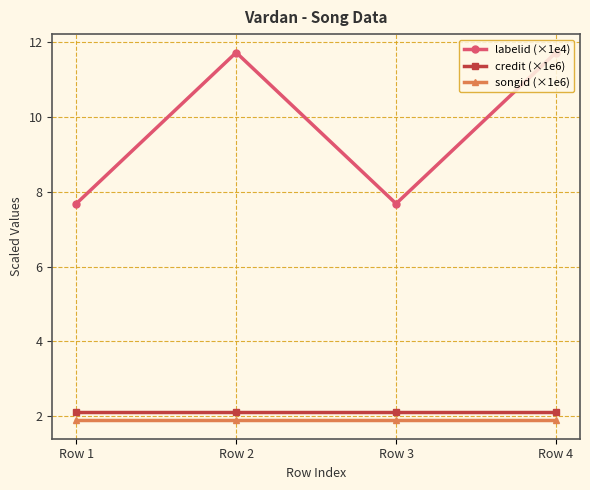

The labelid (×1e4) series shows 11.7 at Row 2. True or false?

True